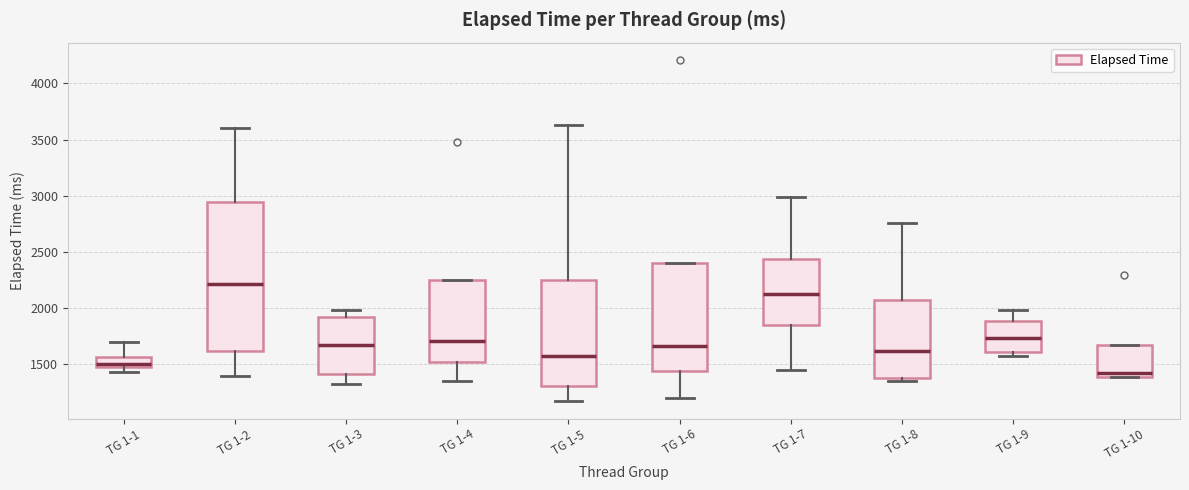

Reading left to right, transcribe this box plot: for each box, give where its median line is, the range the box spans, and where its two whiskers end, as read against the y-axis. The values are not printed on the chart, so give them approximately, as read against the axis.

TG 1-1: median 1500 (just above the box's lower edge), box 1500 to 1550, whiskers 1450 to 1700
TG 1-2: median 2200, box 1600 to 2950, whiskers 1400 to 3600
TG 1-3: median 1650, box 1400 to 1900, whiskers 1350 to 2000
TG 1-4: median 1700, box 1500 to 2250, whiskers 1350 to 2250
TG 1-5: median 1600, box 1300 to 2250, whiskers 1150 to 3650
TG 1-6: median 1650, box 1450 to 2400, whiskers 1200 to 2400
TG 1-7: median 2100, box 1850 to 2450, whiskers 1450 to 3000
TG 1-8: median 1600, box 1400 to 2100, whiskers 1350 to 2750
TG 1-9: median 1750, box 1600 to 1900, whiskers 1600 (just below the box's lower edge) to 2000
TG 1-10: median 1400 (just above the box's lower edge), box 1400 to 1650, whiskers 1400 to 1650